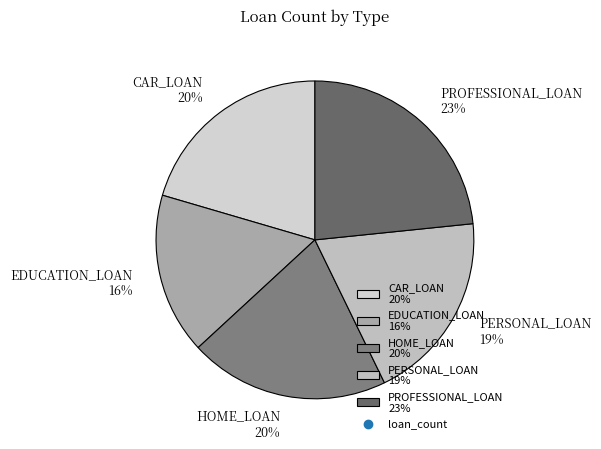

Which has a higher value, EDUCATION_LOAN 16% or CAR_LOAN 20%?

CAR_LOAN 20%